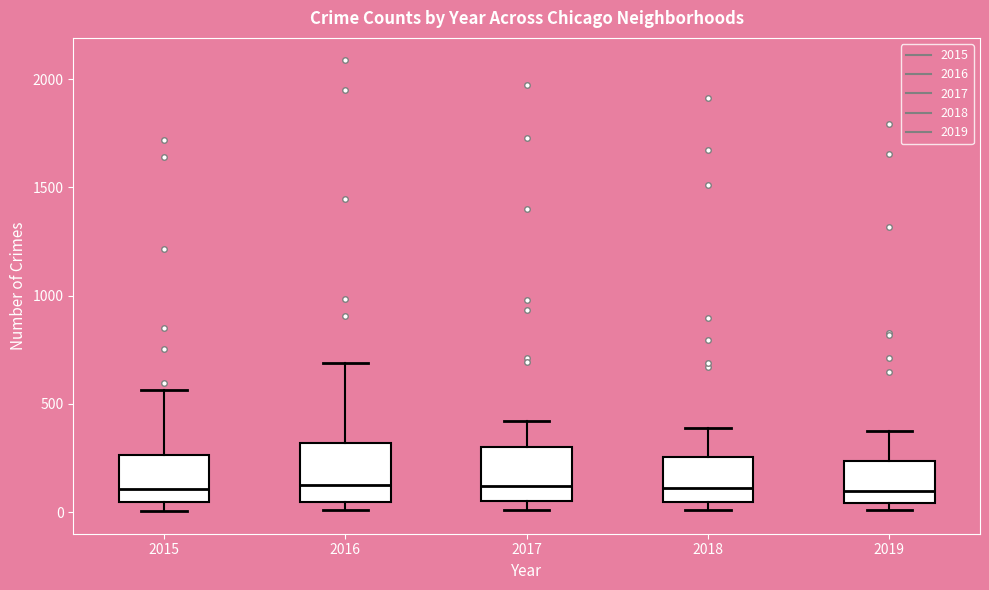

Reading left to right, transcribe this box plot: for each box, give where its median line is, the range the box spans, and where its two whiskers end, as read against the y-axis. The values are not printed on the chart, so give them approximately, as read against the axis.

2015: median 100, box 50 to 250, whiskers 0 to 550
2016: median 150, box 50 to 300, whiskers 0 to 700
2017: median 100, box 50 to 300, whiskers 0 to 400
2018: median 100, box 50 to 250, whiskers 0 to 400
2019: median 100, box 50 to 250, whiskers 0 to 400